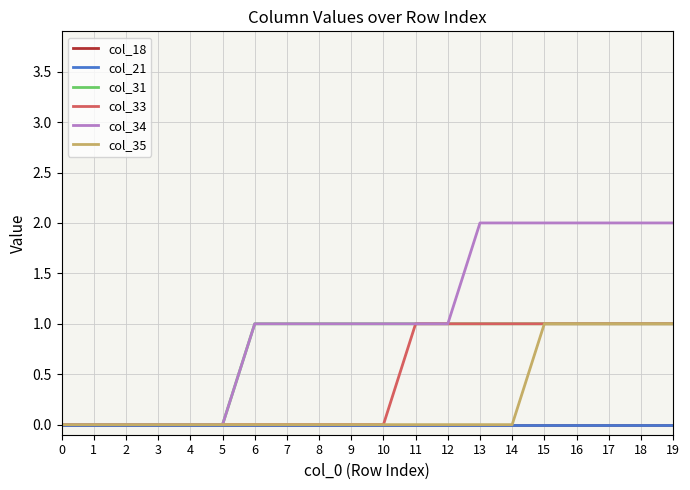

Is it true that col_34 equals 1 at 16?

False